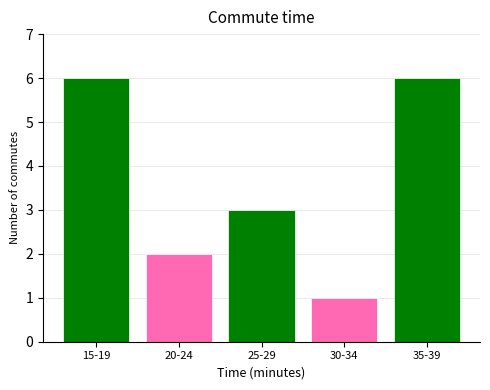

Reading left to right, extract all data points from this chart.

15-19=6	20-24=2	25-29=3	30-34=1	35-39=6